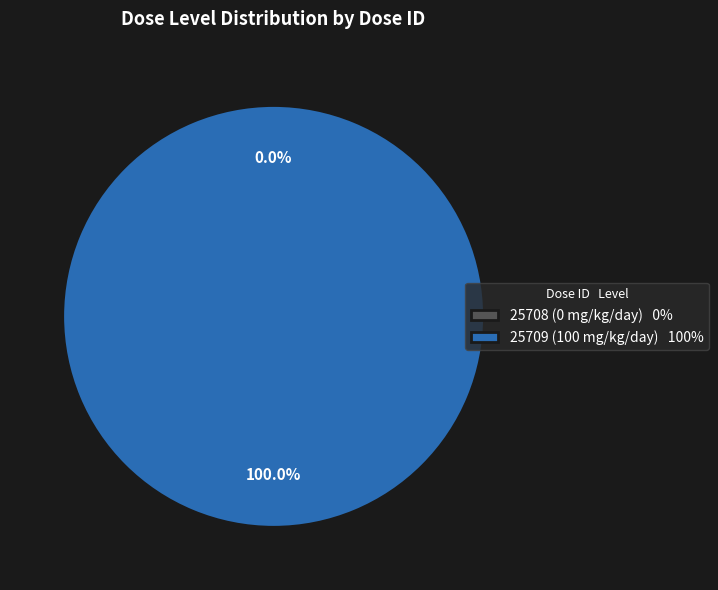

Which category has the smallest portion of the pie?

25708